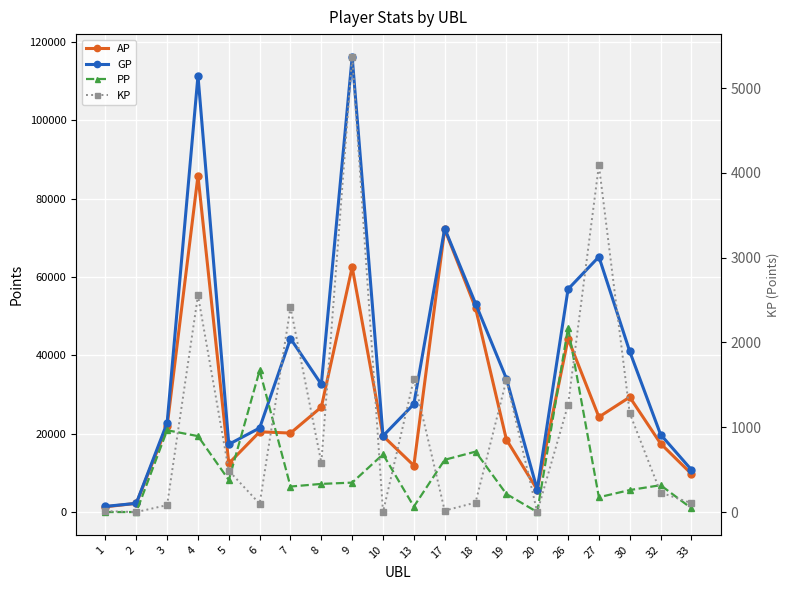

Count the number of categories in the chart.

20